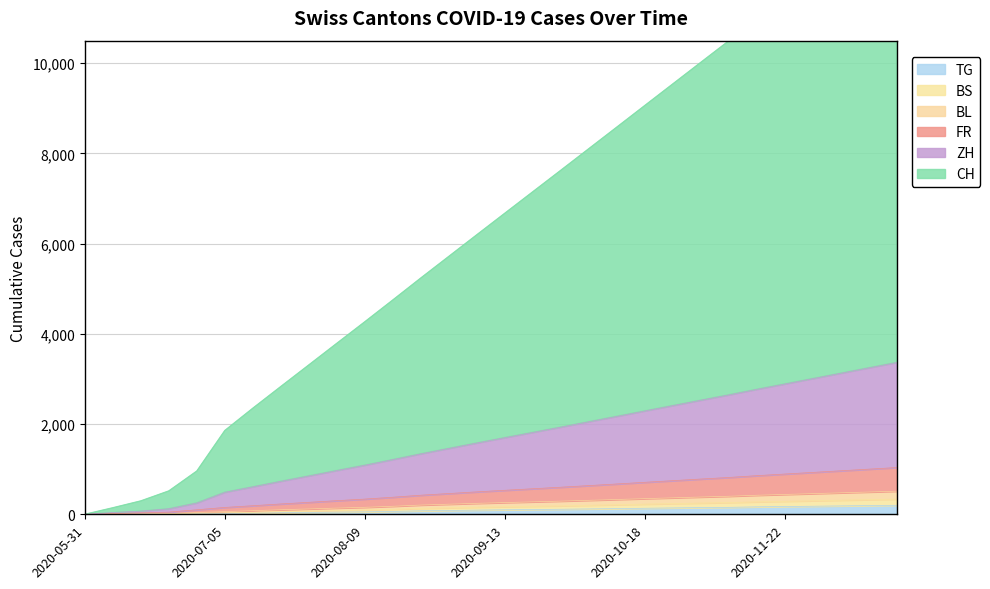

Which has a higher value, 2020-08-02 or 2020-06-07?

2020-08-02